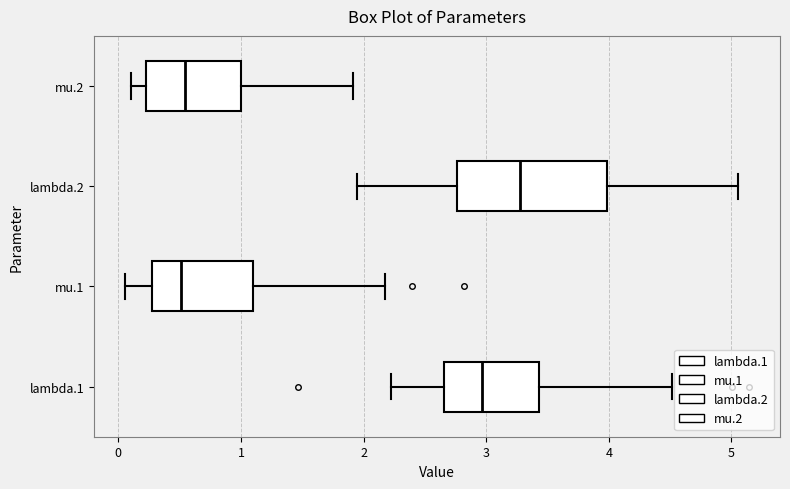

Comparing the boxes themselves (not the whiskers), which one is the widest?

lambda.2